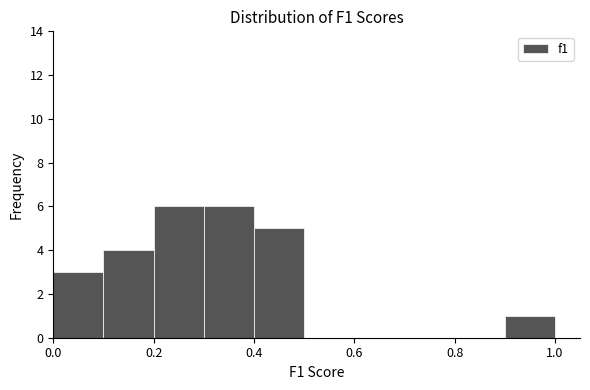

Reading left to right, transcribe this chart: for each bar, give the range it covers on the x-axis and its height. The values are not printed on the chart, so give them approximately, as read against the axis.

0.0 to 0.1: 3
0.1 to 0.2: 4
0.2 to 0.3: 6
0.3 to 0.4: 6
0.4 to 0.5: 5
0.5 to 0.6: 0
0.6 to 0.7: 0
0.7 to 0.8: 0
0.8 to 0.9: 0
0.9 to 1.0: 1